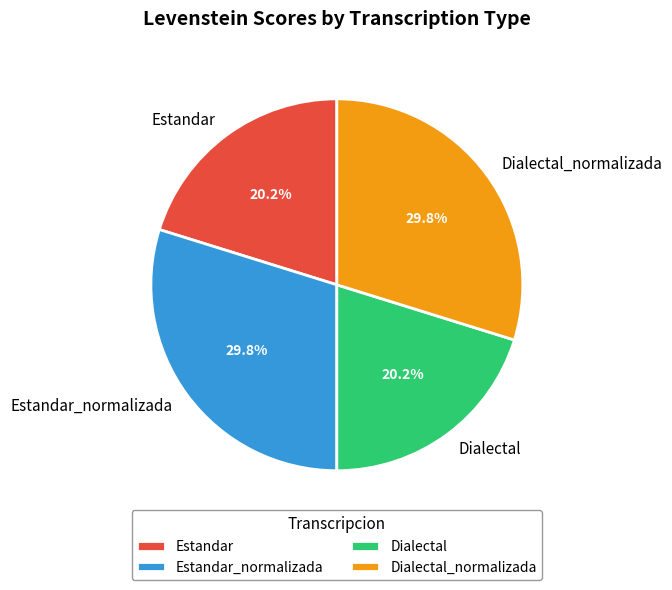

What is the ratio of the value at Estandar_normalizada to the value at Dialectal?

1.5